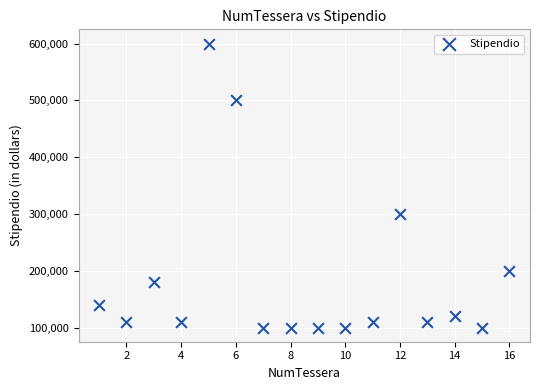

What Y value in the scatter plot is closest to 350000?

300000